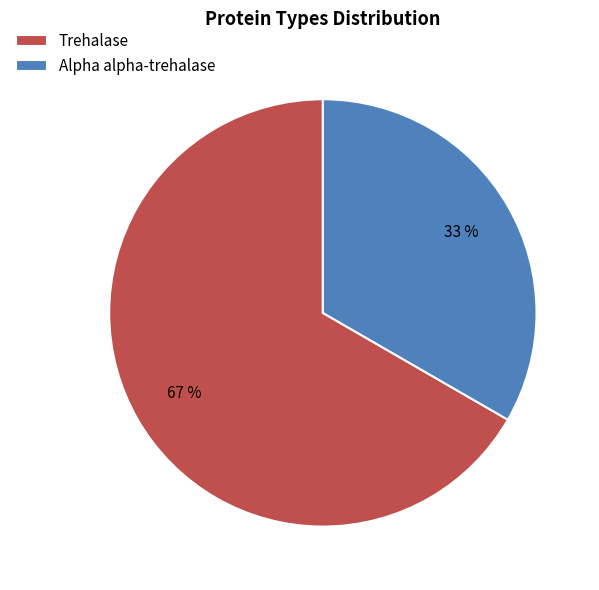

Approximately how many times larger is the value at Trehalase compared to Alpha alpha-trehalase?

2.0